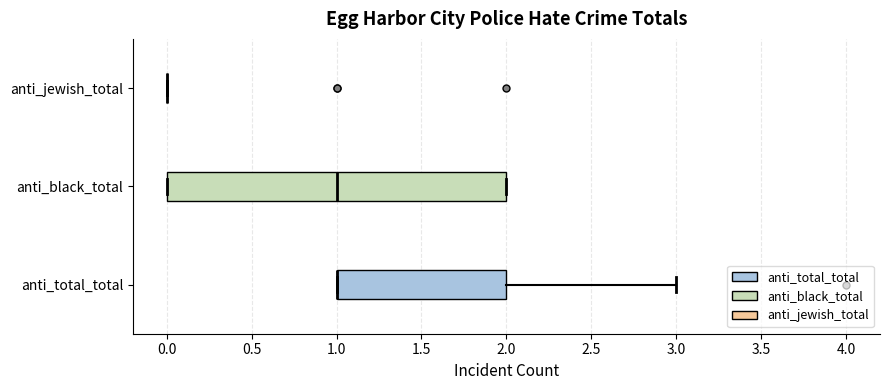

Comparing the boxes themselves (not the whiskers), which one is the widest?

anti_black_total